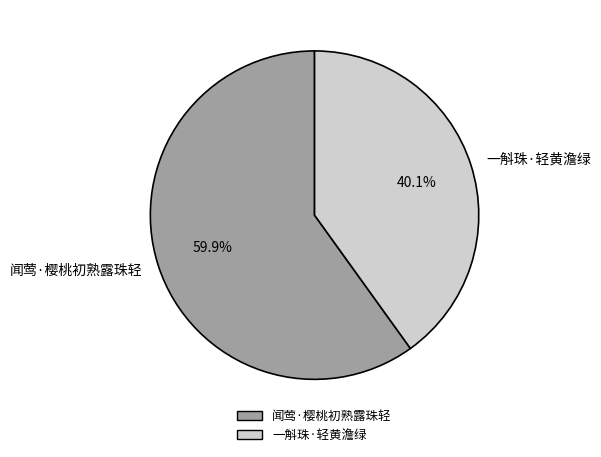

How much of the chart is everything except 闻莺·樱桃初熟露珠轻?

40.1%